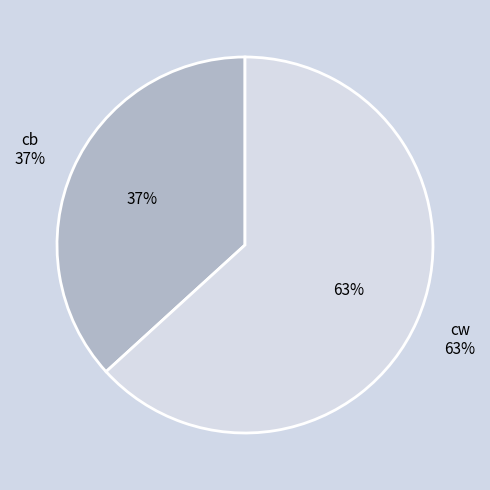

Does any single category account for the majority?

Yes